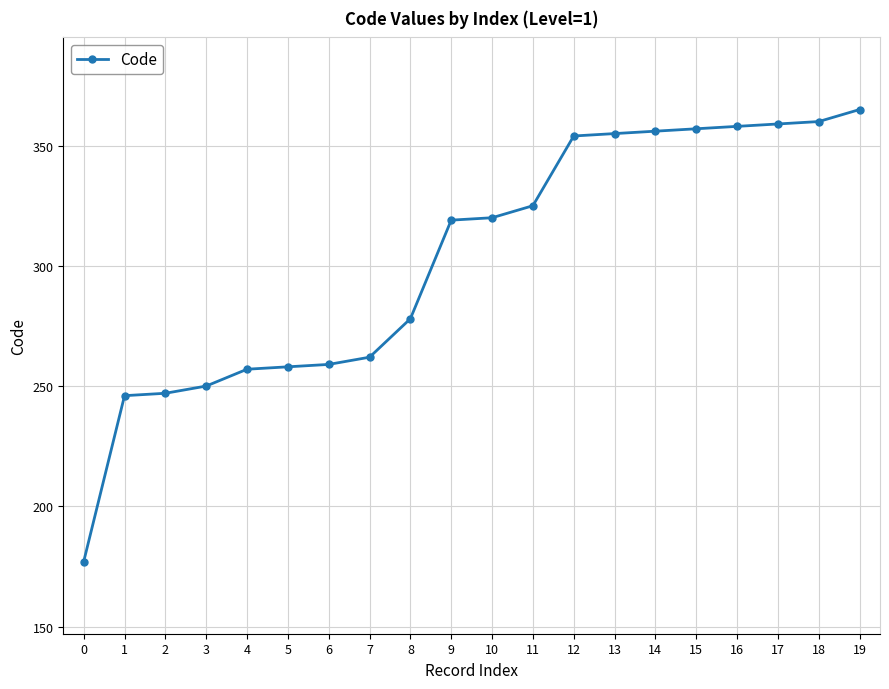

What is the sum of all values?

6062